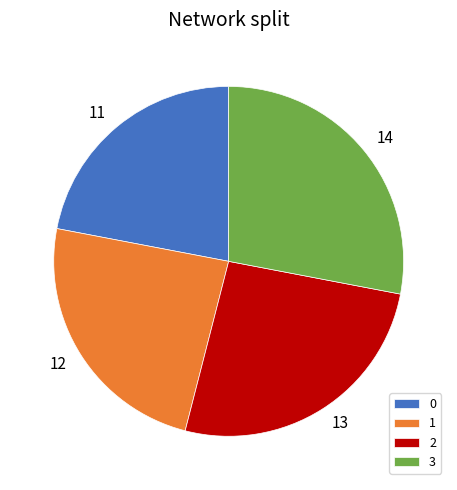

What is the ratio of the value at 3 to the value at 0?

1.3